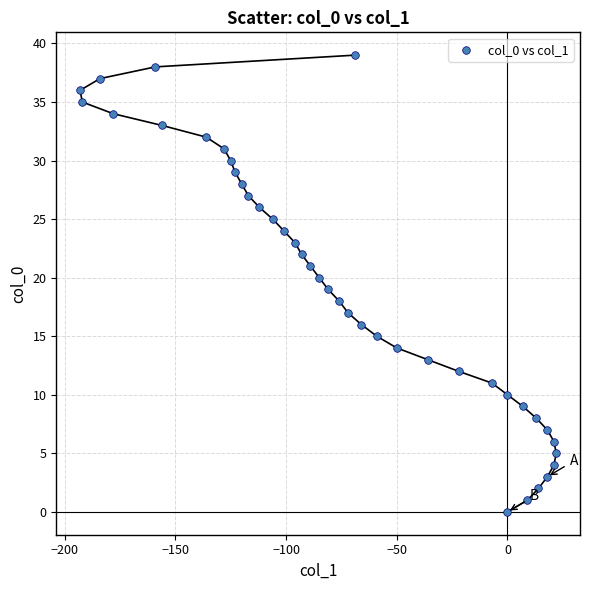

What is the range of Y values (max minus min)?

39